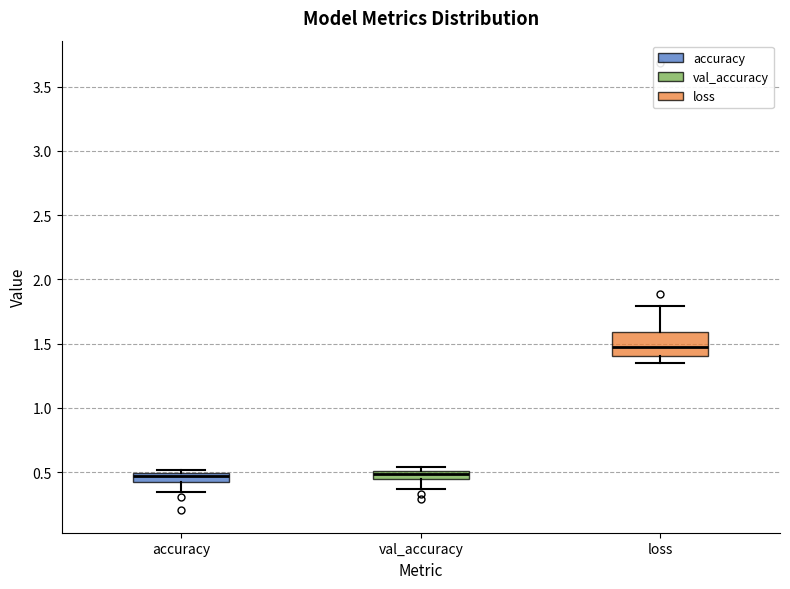

Which box is the tallest, from its lower edge to its upper edge?

loss